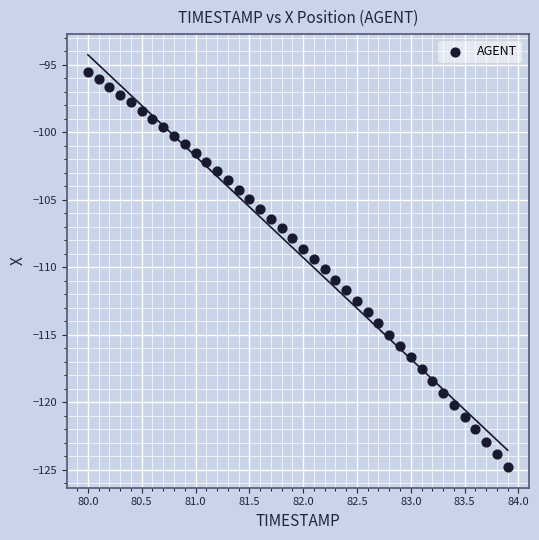

What is the range of Y values (max minus min)?

29.2